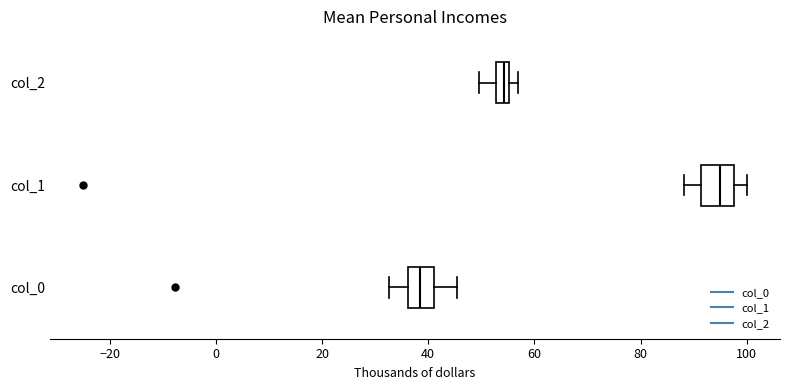

Where does the median line of the box for col_1 sit on the x-axis? The values are not printed on the chart, so give them approximately, as read against the axis.

96